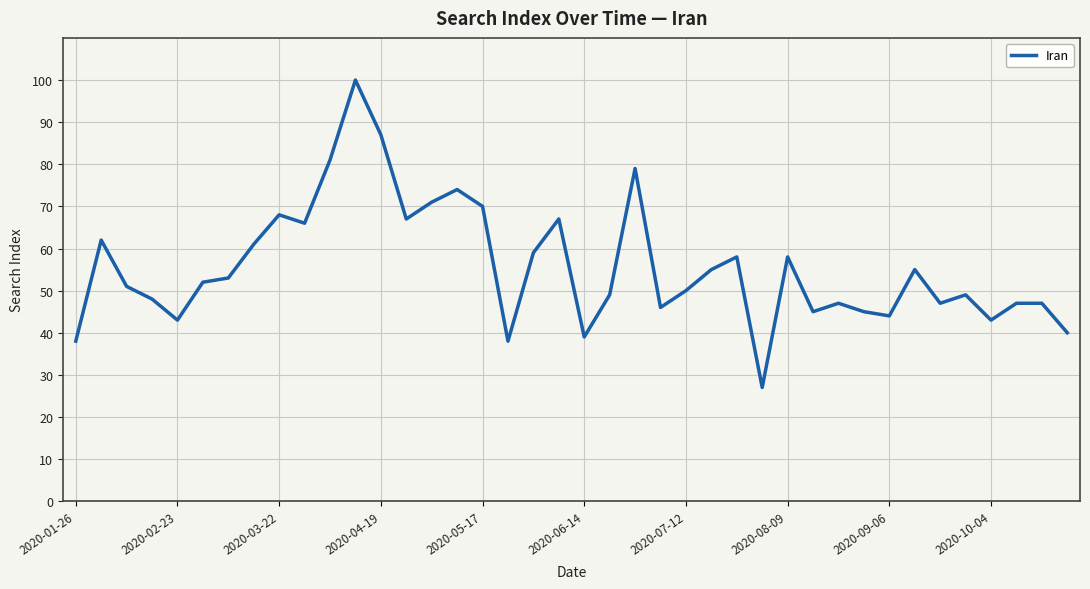

True or false: there are more than 2 points higher than both neighbors.

True